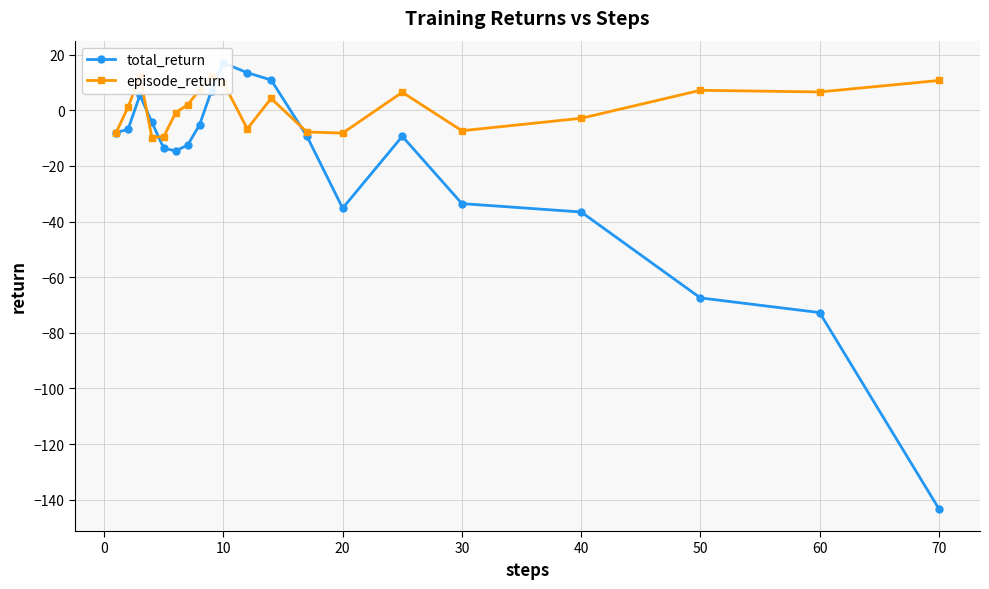

How many data points in episode_return are less than 2?

10